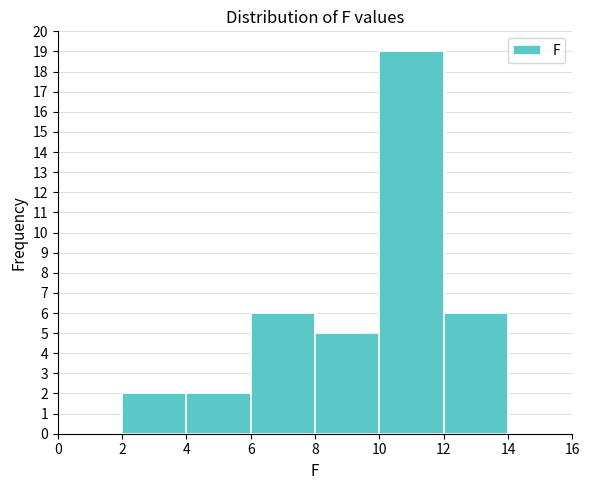

Reading left to right, list every bar in this chart as the range it spans on the x-axis followed by its height. The values are not printed on the chart, so give them approximately, as read against the axis.

0 to 2: 0
2 to 4: 2
4 to 6: 2
6 to 8: 6
8 to 10: 5
10 to 12: 19
12 to 14: 6